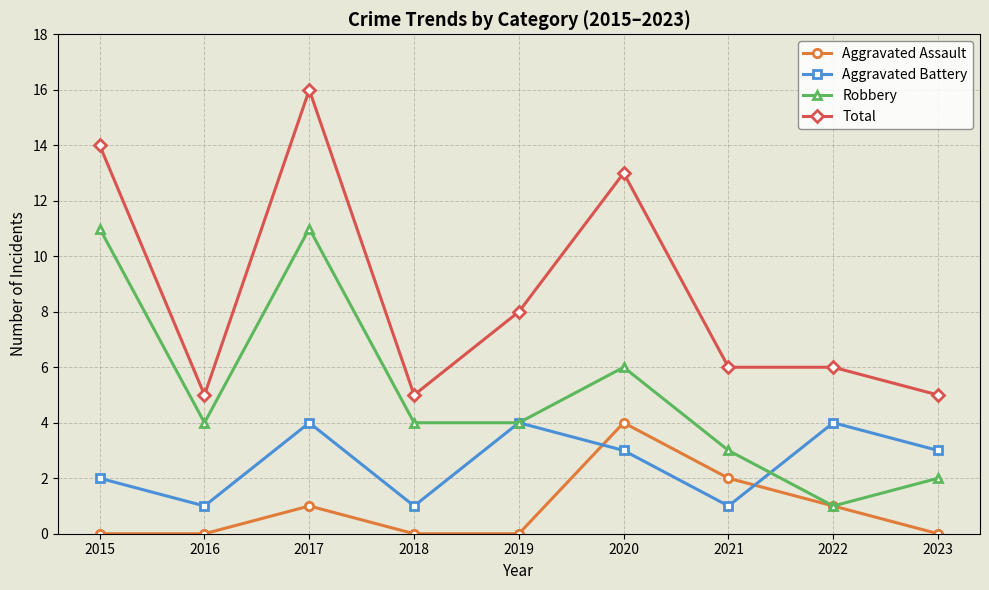

How many series are shown in this chart?

4